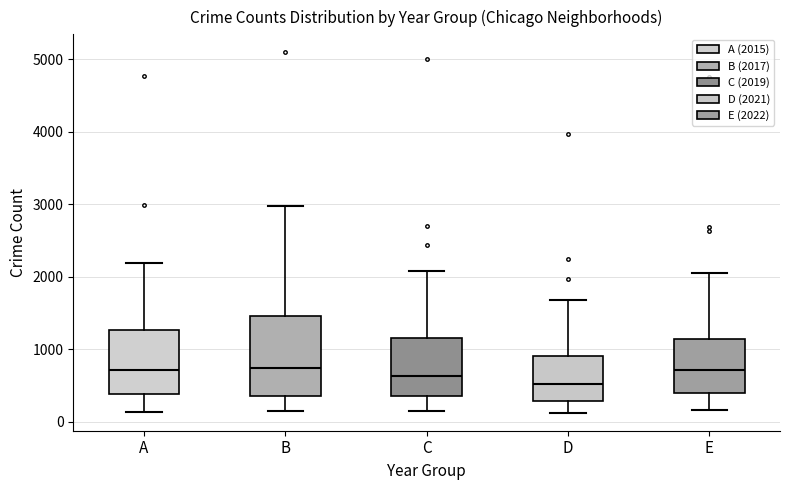

Where is the upper edge of the box for A on the y-axis? The values are not printed on the chart, so give them approximately, as read against the axis.

1300